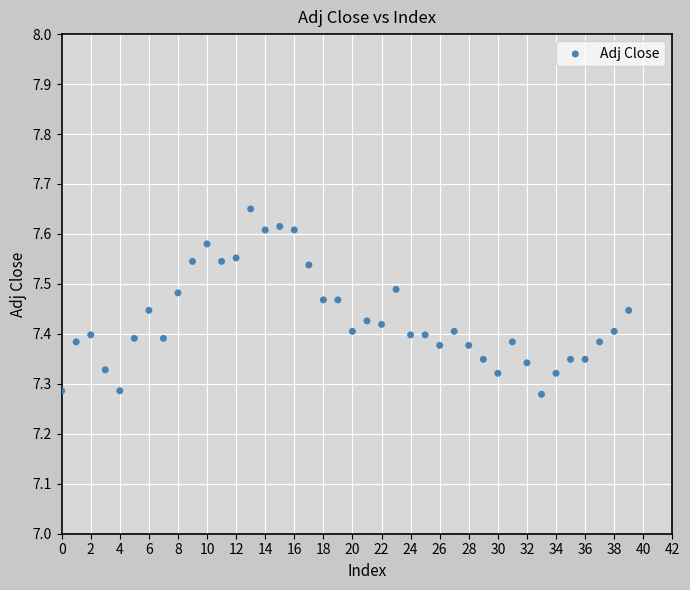

What is the range of Y values (max minus min)?

0.4